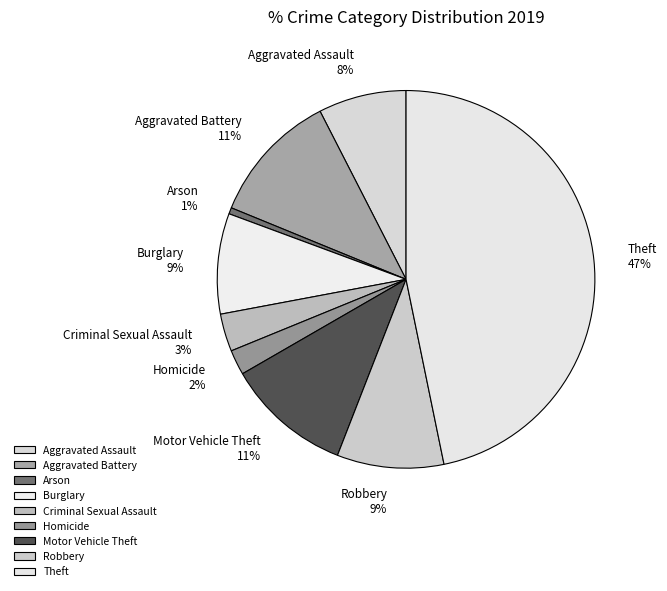

What is the largest slice in the pie chart?

Theft